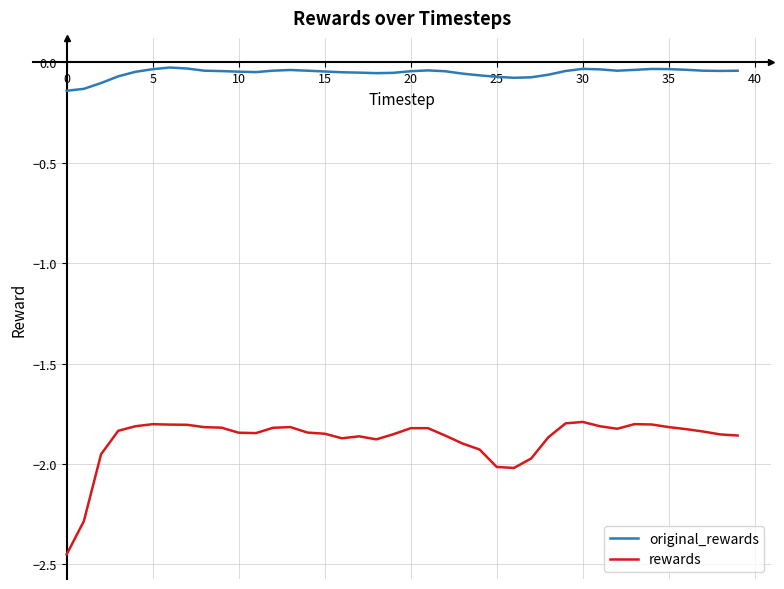

List the series in order of their overall mean, lowest first.

rewards, original_rewards